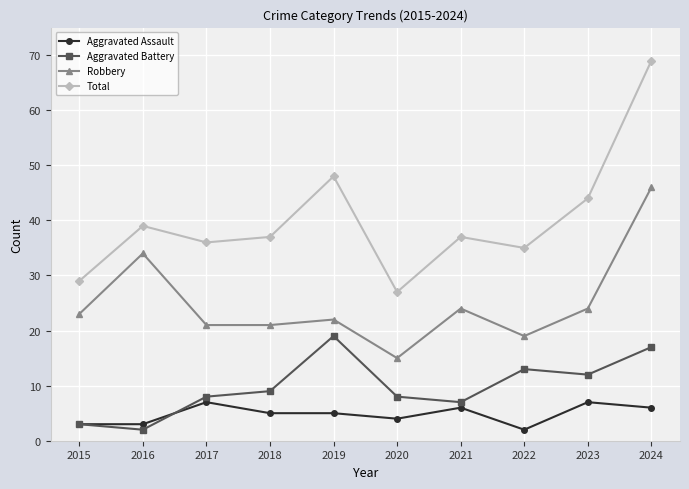

Which series has the largest total across all categories?

Total